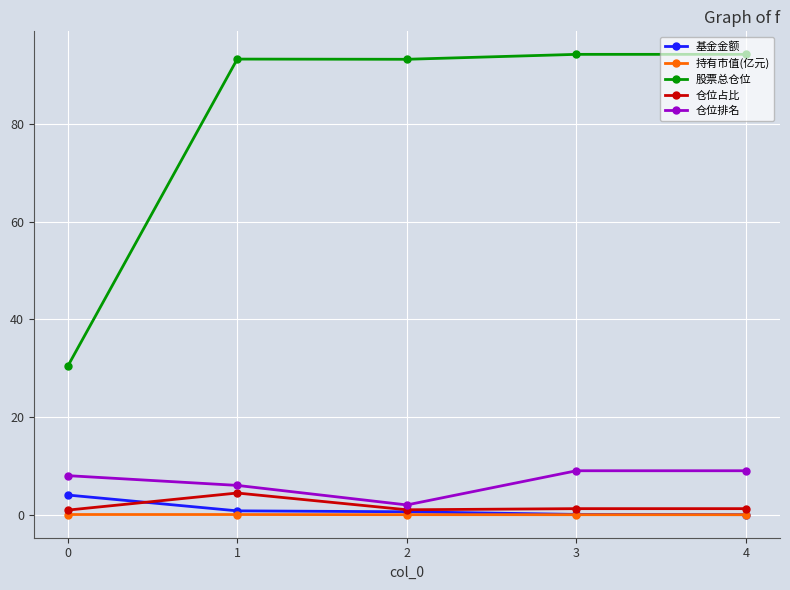

What are all the series names shown in the legend?

基金金额, 持有市值(亿元), 股票总仓位, 仓位占比, 仓位排名